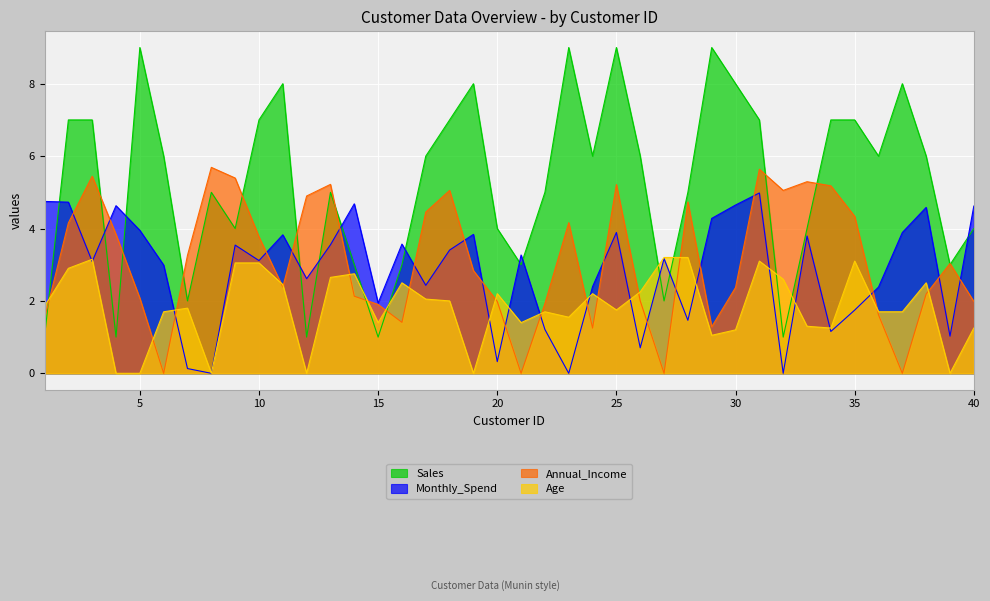

Which series changed the most between 19 and 30?

Age